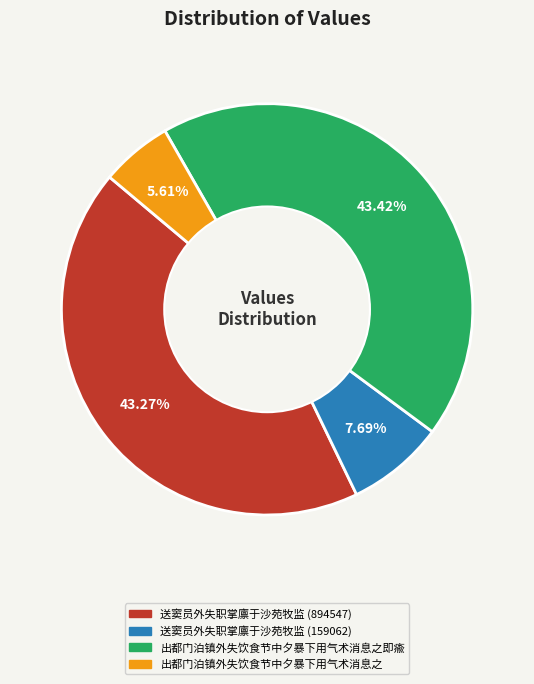

How many segments does this pie chart have?

4